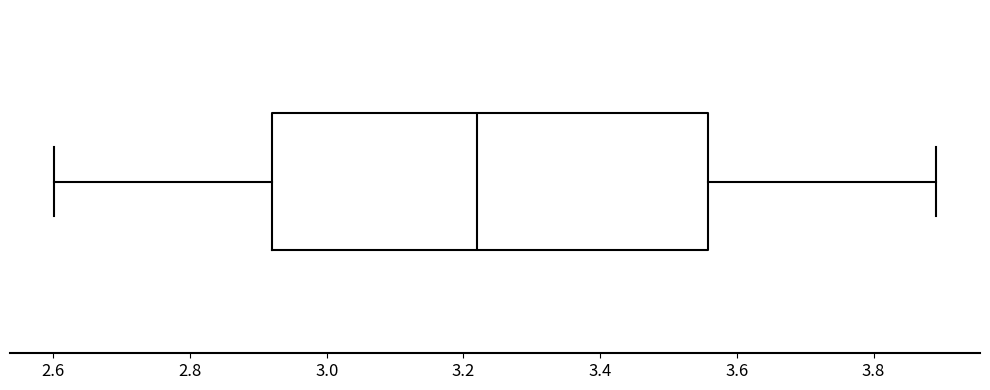

Read this box plot against the x-axis: the position of the median line, the range covered by the box, and the ends of both whiskers. The values are not printed on the chart, so give them approximately, as read against the axis.

median 3.22, box 2.92 to 3.56, whiskers 2.60 to 3.90